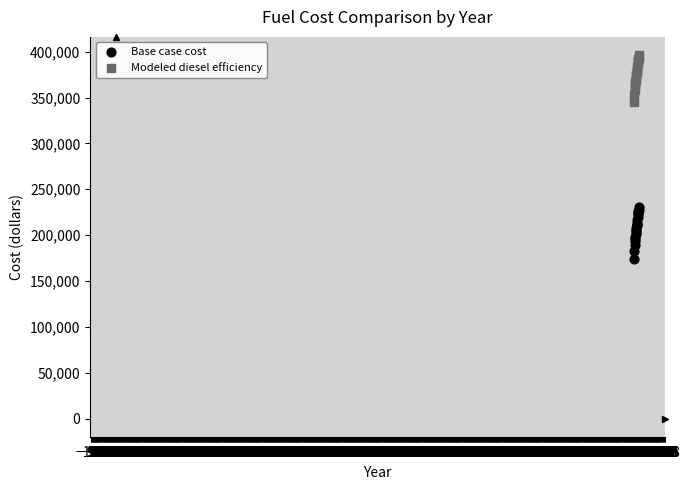

Which series contains the highest Y value?

Modeled diesel efficiency